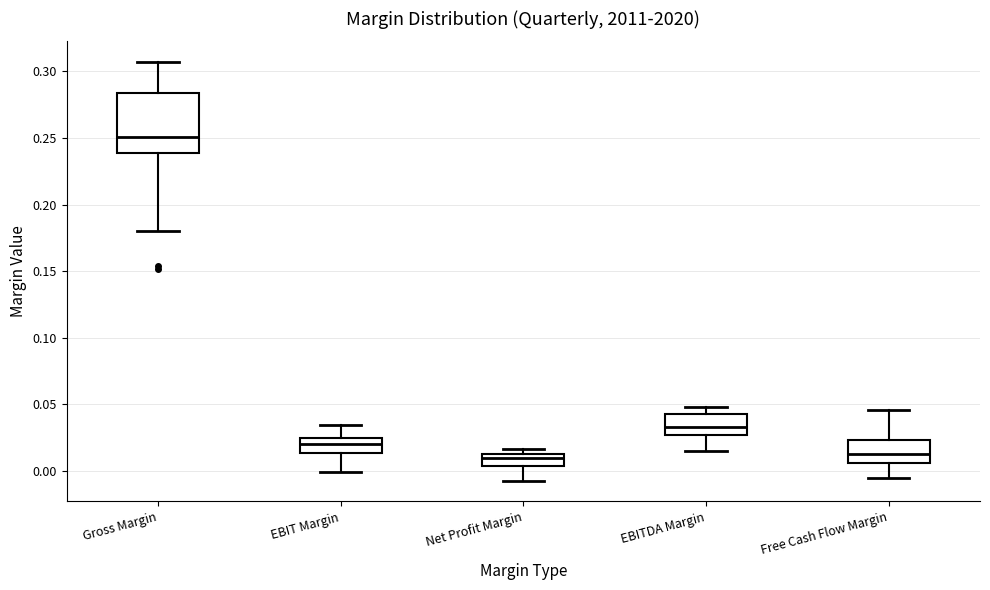

Which box is the tallest, from its lower edge to its upper edge?

Gross Margin